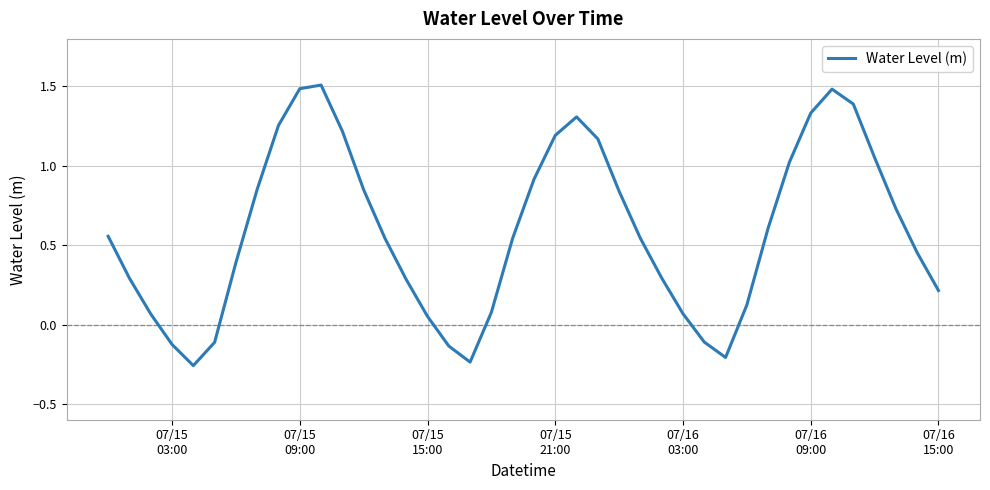

How many values are below 0?

7